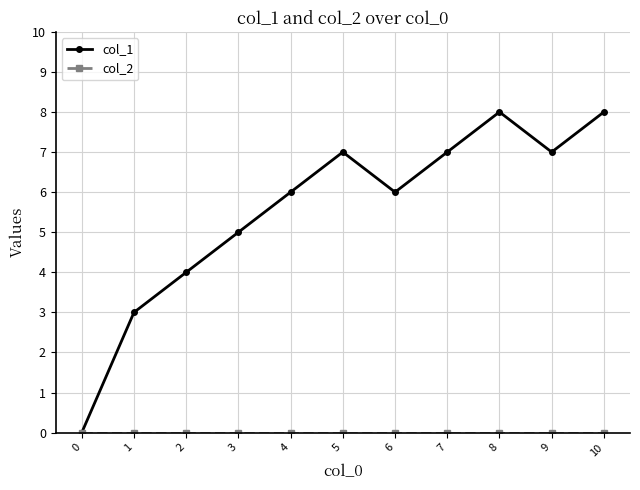

What is the value of the col_1 point at the 11th from the left?

8